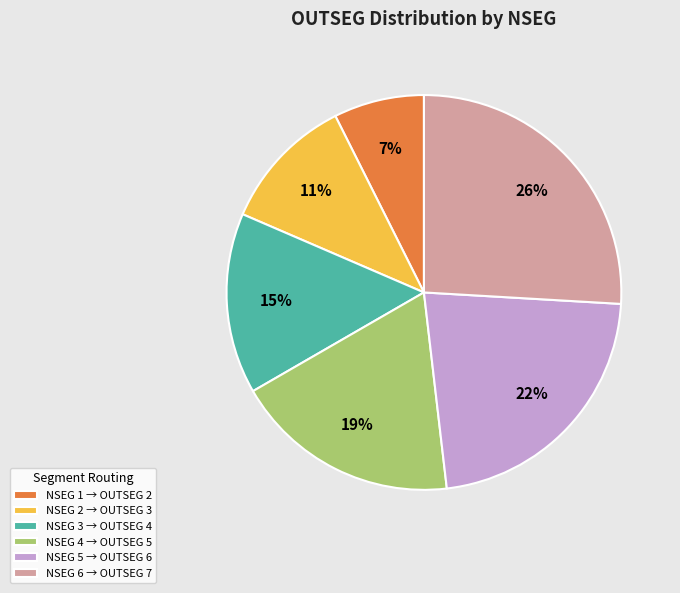

Which category has the biggest portion of the pie?

NSEG 6 → OUTSEG 7